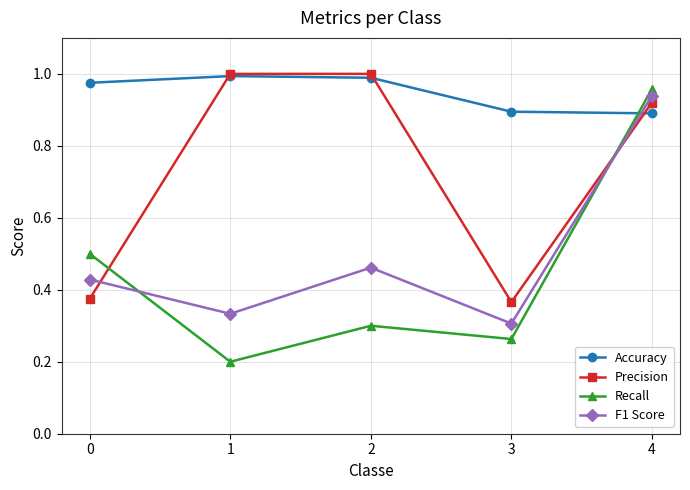

Which series has the largest range (max minus min)?

Recall